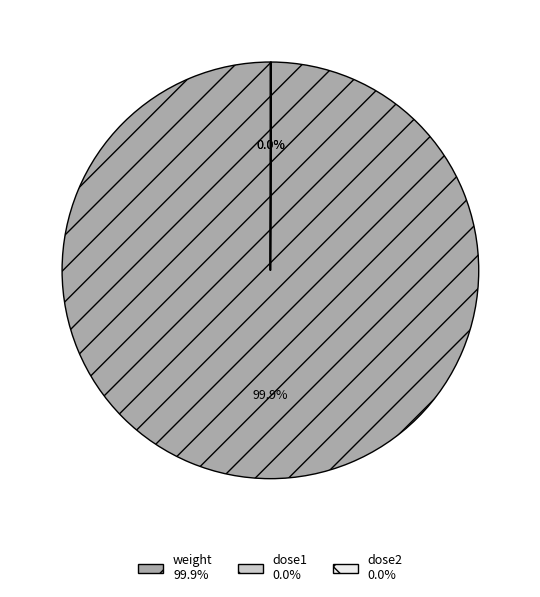

Is there any slice that represents more than half of the pie?

Yes